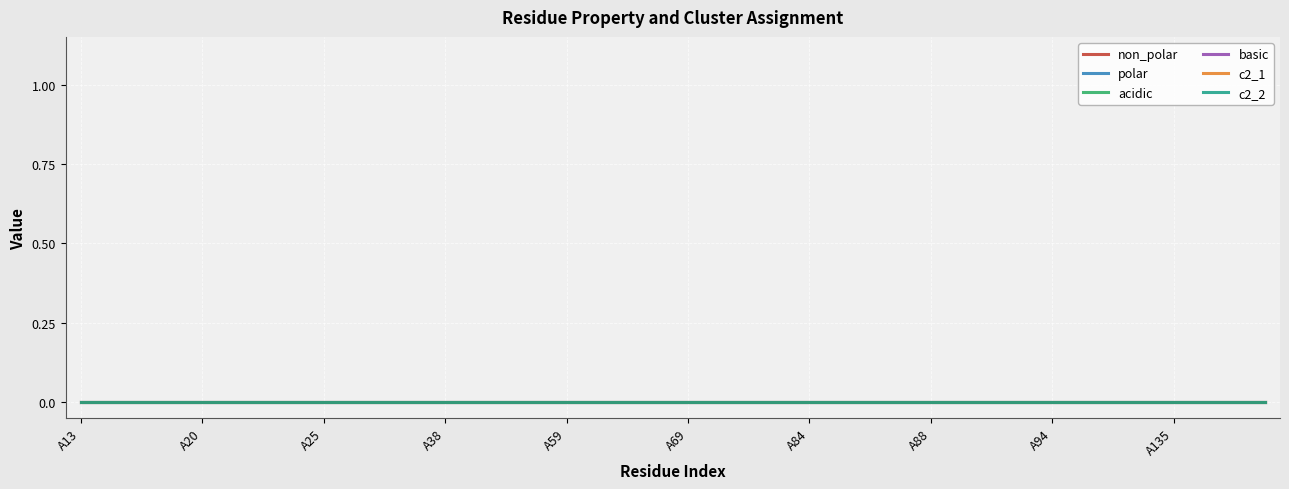

After their last crossing, which series has the higher values: c2_2 or basic?

c2_2